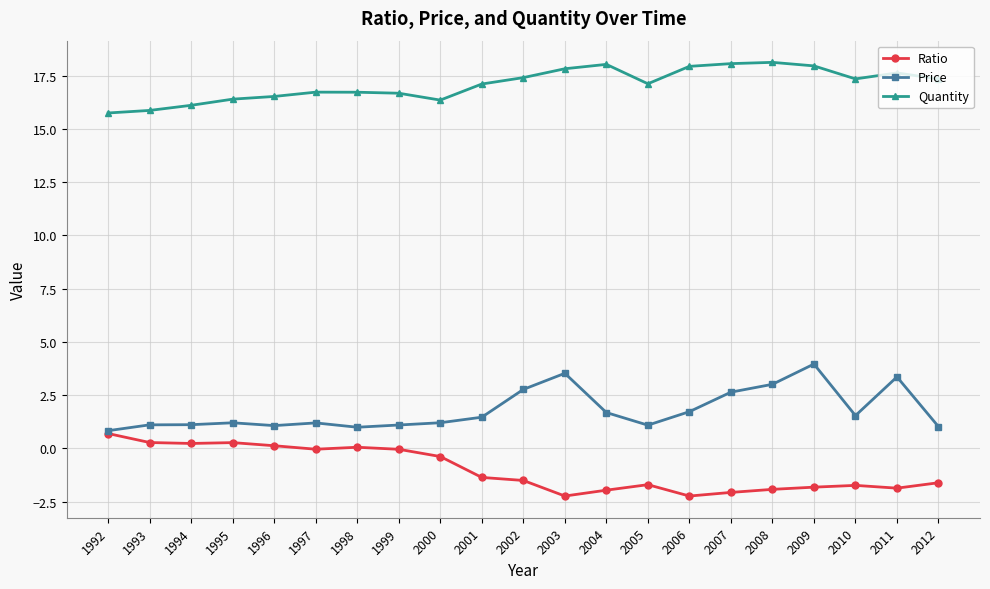

True or false: Price and Quantity intersect in this chart.

False